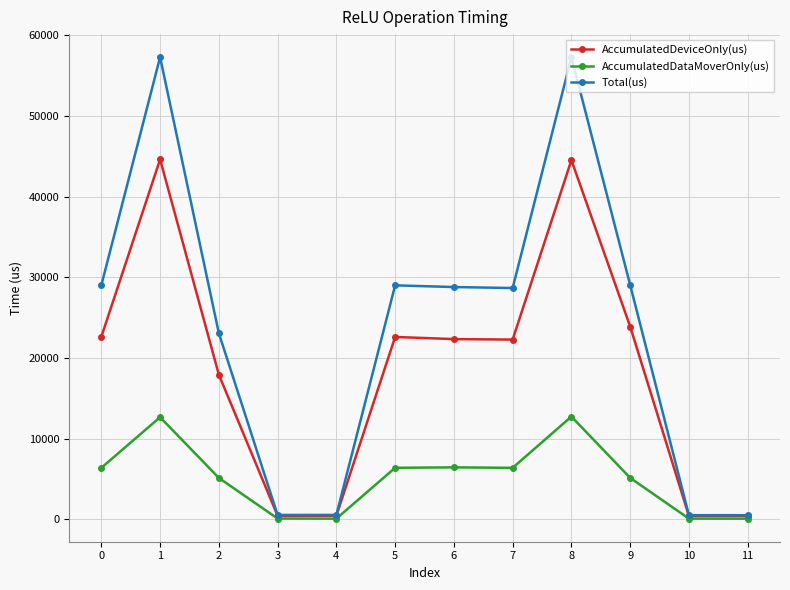

How many lines are shown in the chart?

3